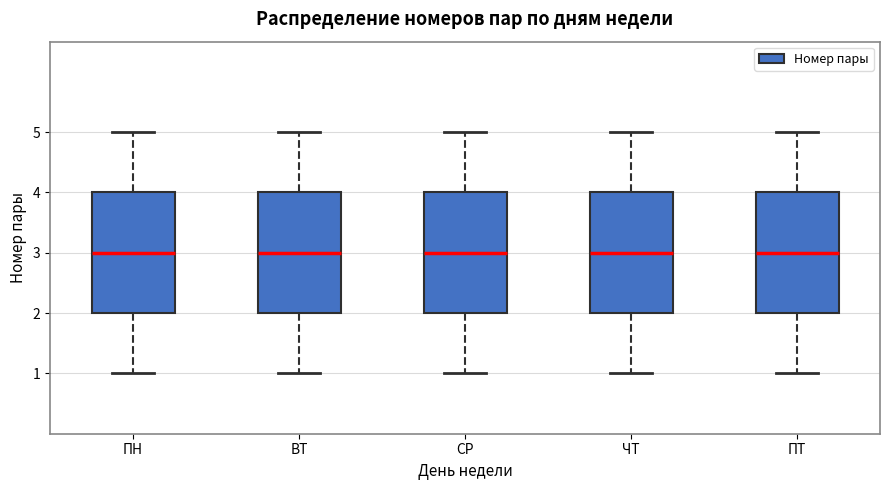

Where does the lower whisker of the box for ПН end on the y-axis? The values are not printed on the chart, so give them approximately, as read against the axis.

1